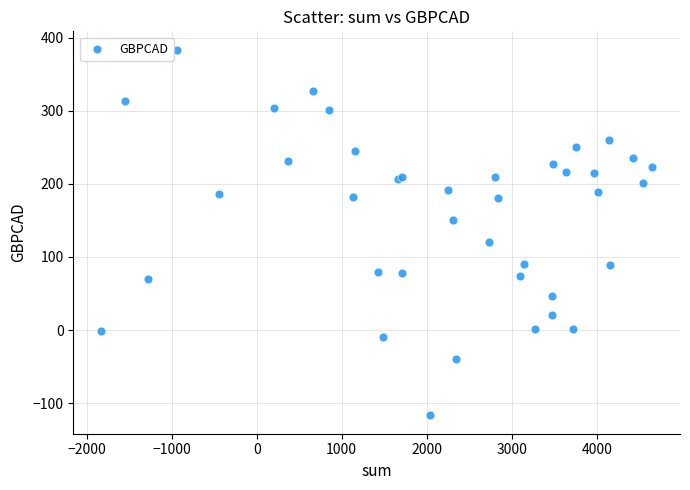

What Y value in the scatter plot is closest to 133?

121.0